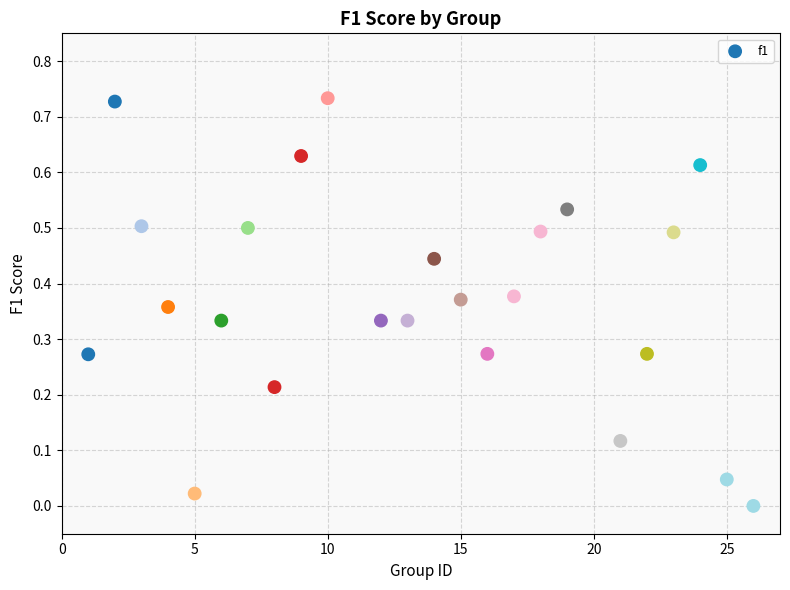

What is the range of X values (max minus min)?

25.0